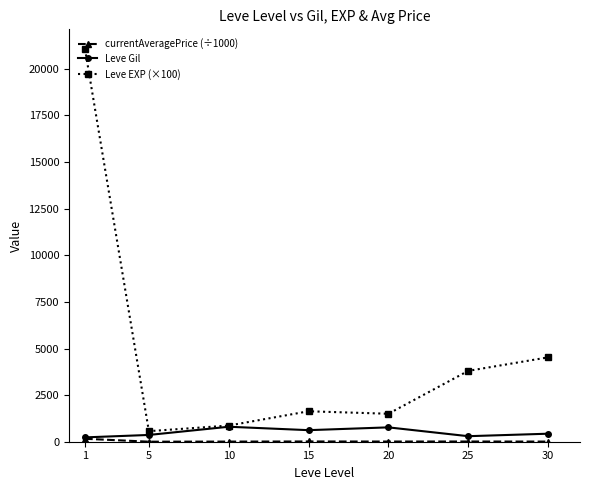

What is the difference between the maximum and minimum values in the Leve EXP (×100) series?

20500.0